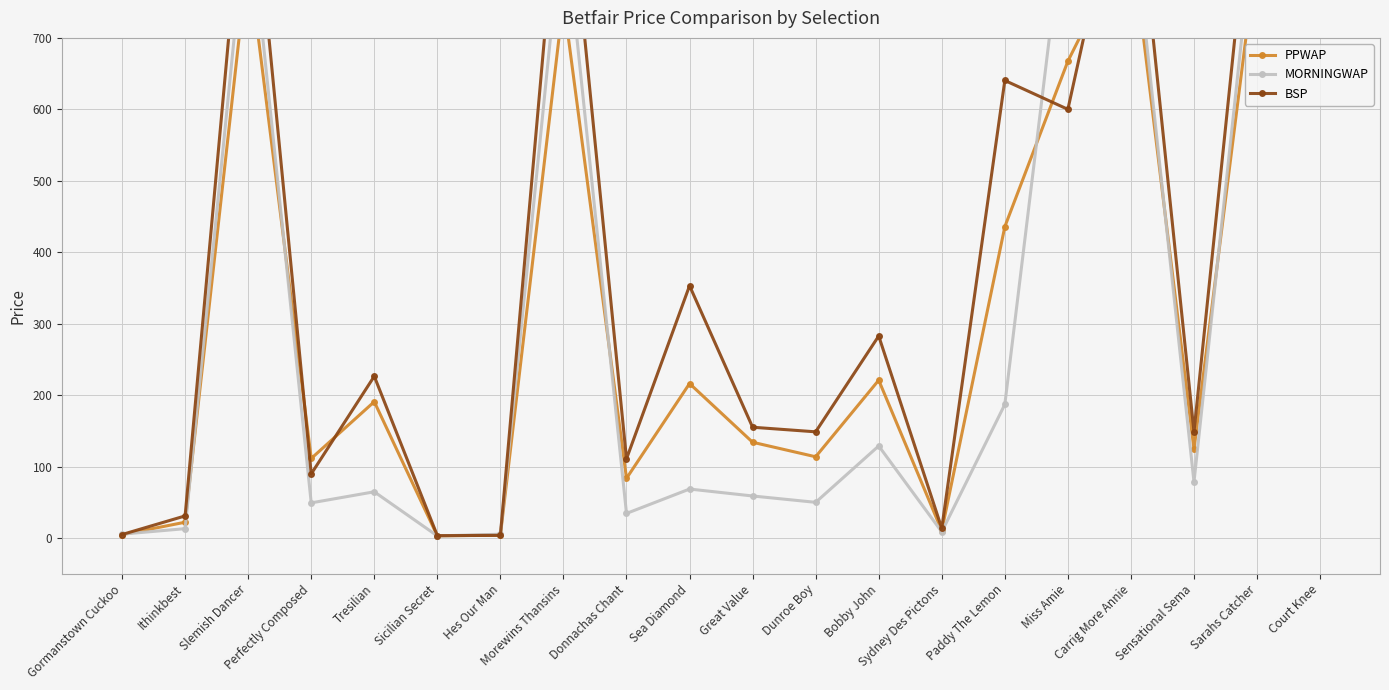

At which label does BSP first exceed 226?

Slemish Dancer